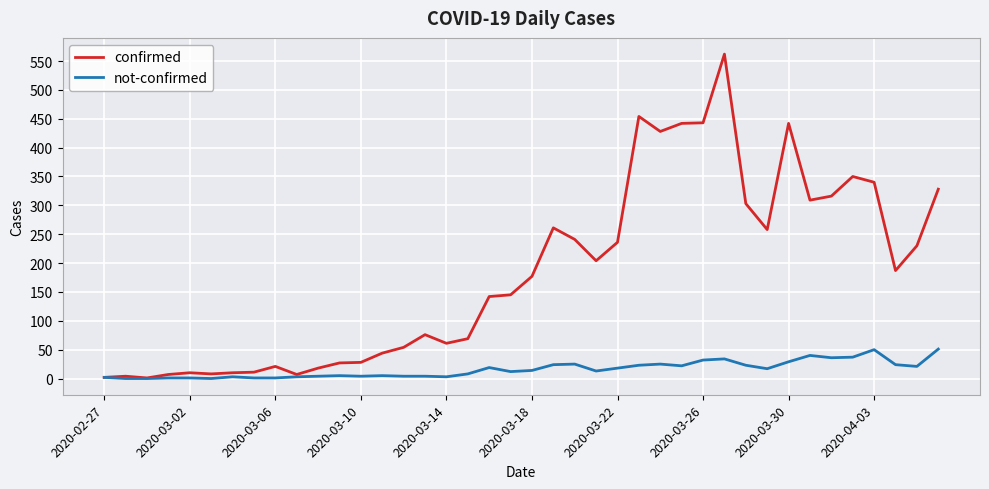

Which series has the largest range (max minus min)?

confirmed